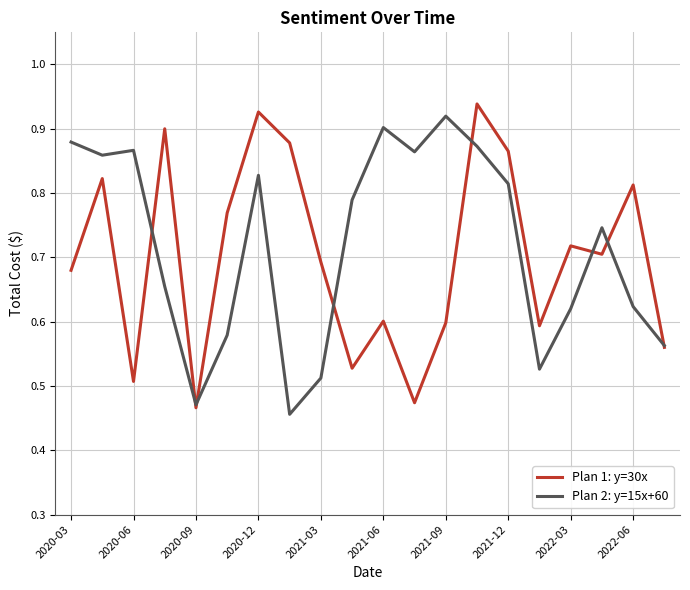

How many lines are shown in the chart?

2